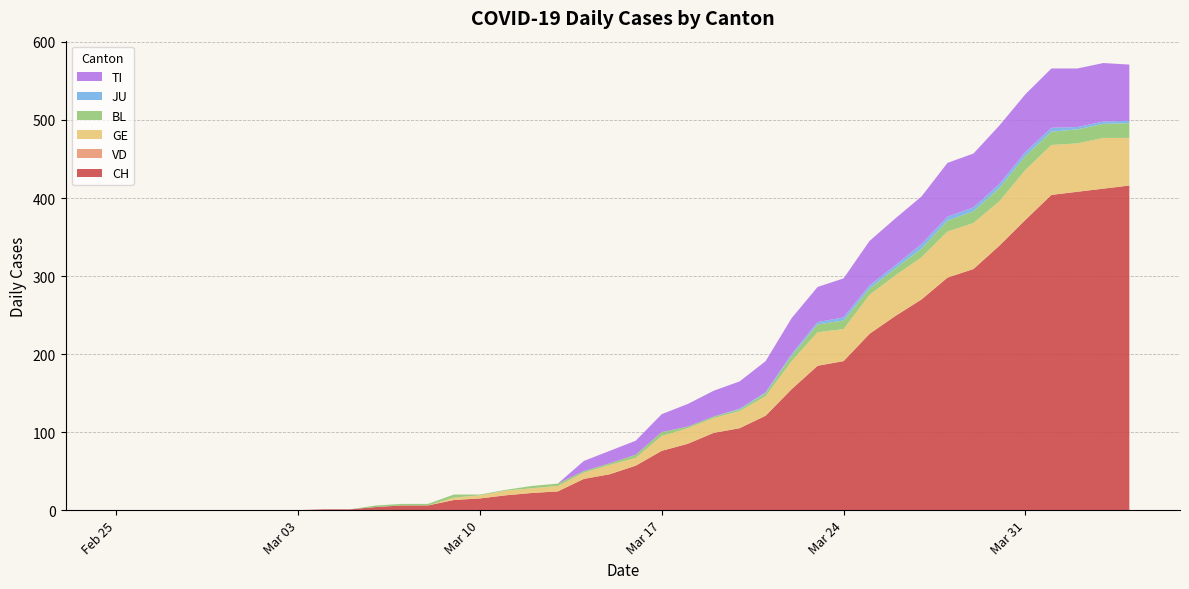

Reading left to right, extract all data points from this chart.

CH: 0	0	0	0	0	0	0	0	1	1	4	6	6	13	15	19	22	24	40	46	57	76	85	99	105	121	155	185	191	226	249	270	298	309	339	372	404	408	412	416
VD: 0	0	0	0	0	0	0	0	0	0	0	0	0	0	0	0	0	0	0	0	0	0	0	0	0	0	0	0	0	0	0	0	0	0	0	0	0	0	0	0
GE: 0	0	0	0	0	0	0	0	0	0	0	0	0	3	4	6	6	7	8	12	10	19	20	19	22	25	36	43	41	50	52	54	59	59	57	64	64	62	65	61
BL: 0	0	0	0	0	0	0	0	0	0	2	2	2	4	1	1	3	3	2	2	4	5	2	2	2	4	7	10	11	8	9	11	14	15	17	18	17	18	18	19
JU: 0	0	0	0	0	0	0	0	0	0	0	0	0	0	0	0	0	0	0	0	0	0	0	0	1	1	2	3	4	4	4	6	5	5	5	5	5	3	3	3
TI: 0	0	0	0	0	0	0	0	0	0	0	0	0	0	0	0	0	0	13	16	18	23	29	33	35	40	46	45	50	57	60	61	69	69	75	74	76	75	75	72